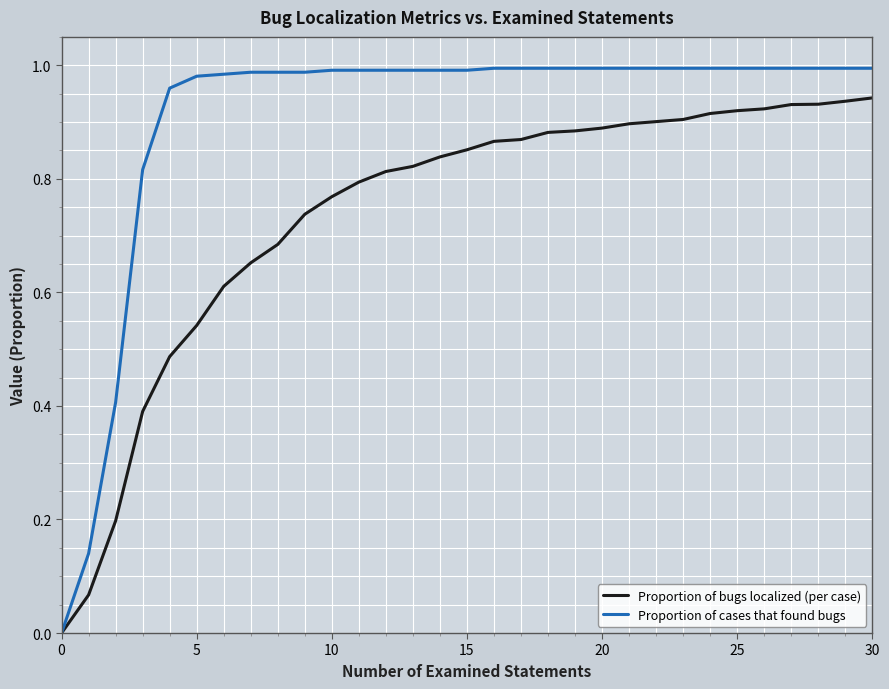

What is the sum of all Proportion of cases that found bugs values?

28.1